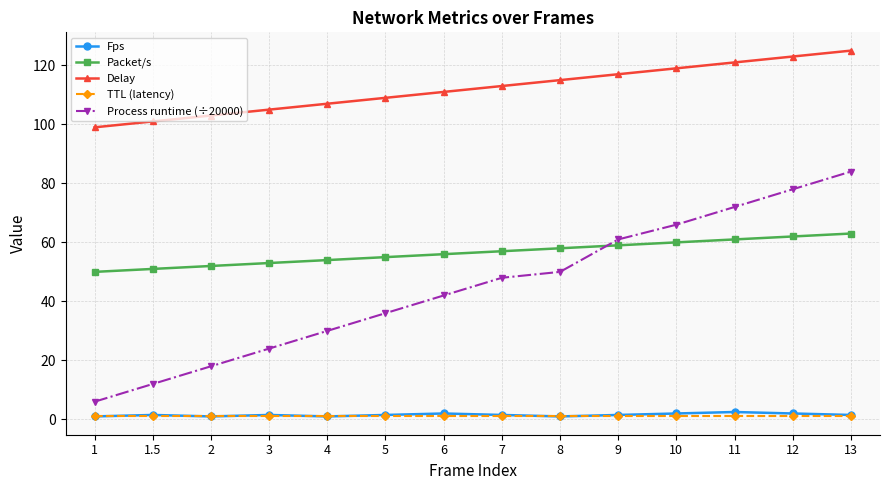

True or false: Process runtime (÷20000) has a value of 50.0 at 8.

True